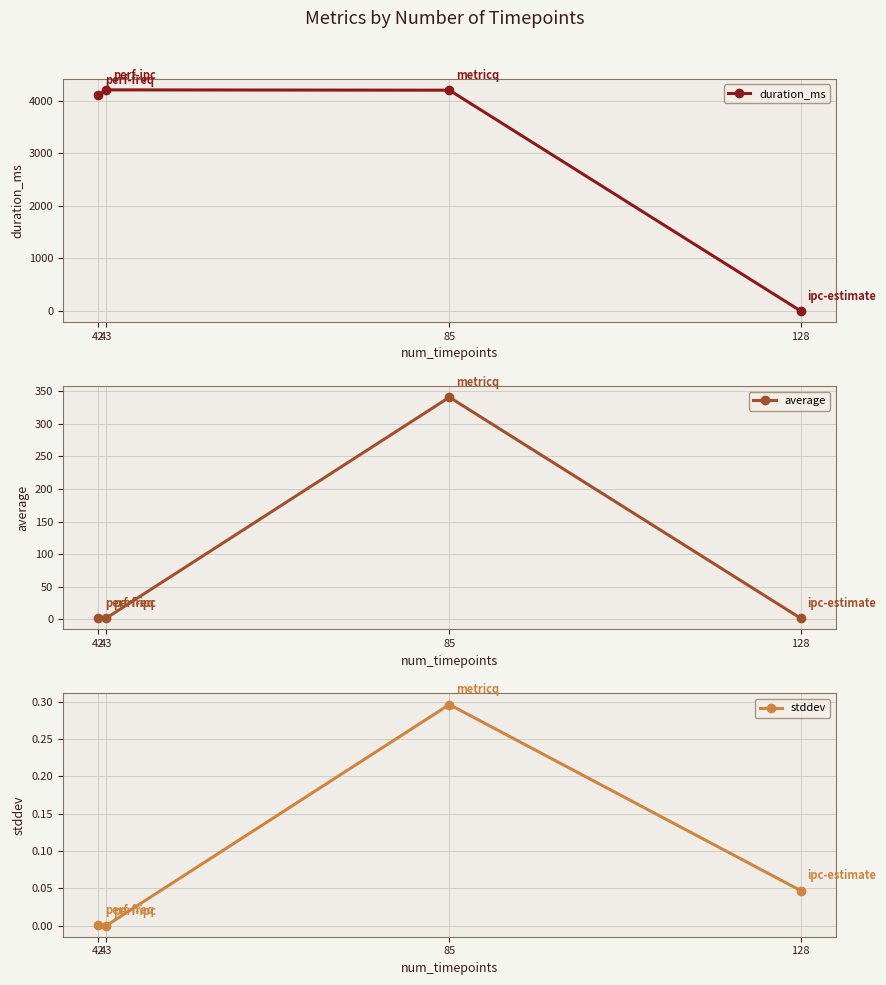

Where is stddev nearest to the value 0?

43